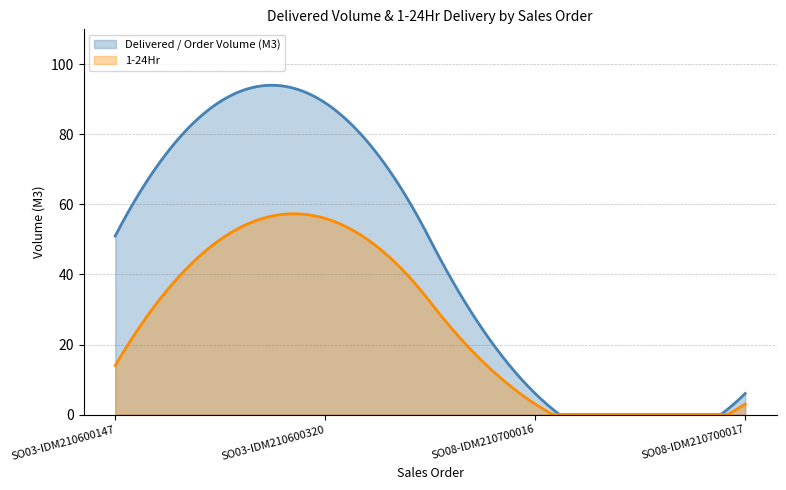

Which series has the largest total across all categories?

Delivered / Order Volume (M3)